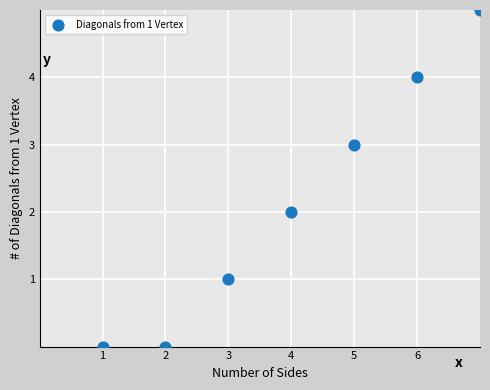

What is the range of Y values (max minus min)?

5